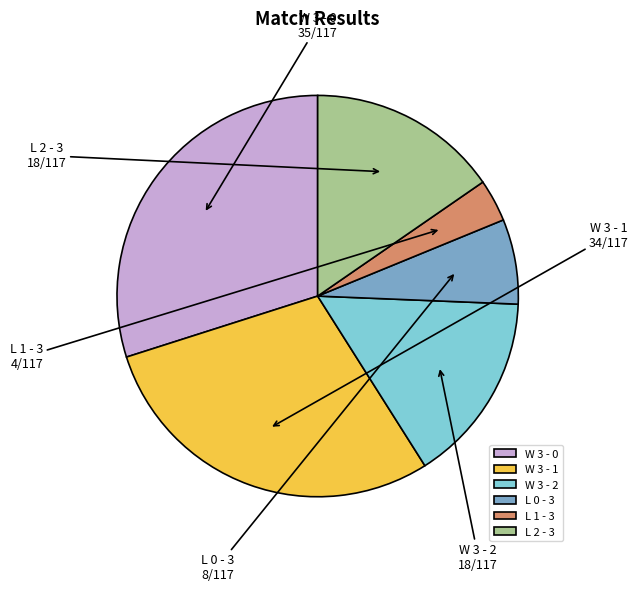

Which has a higher value, L 1 - 3 or W 3 - 0?

W 3 - 0